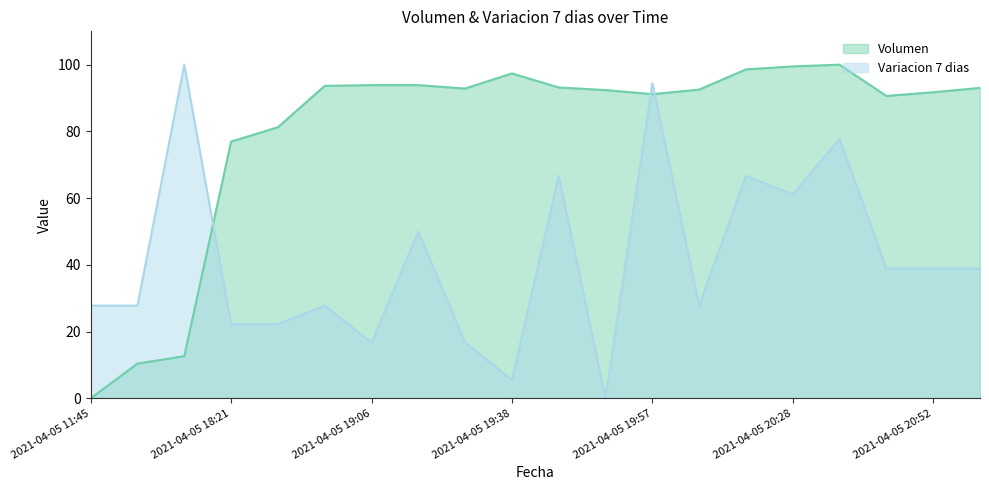

True or false: Volumen has a value of 91.7 at 2021-04-05 20:52.

True